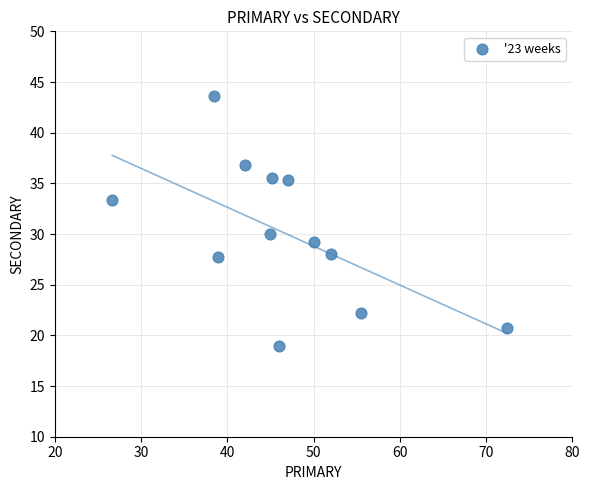

What Y value in the scatter plot is closest to 31?

30.0